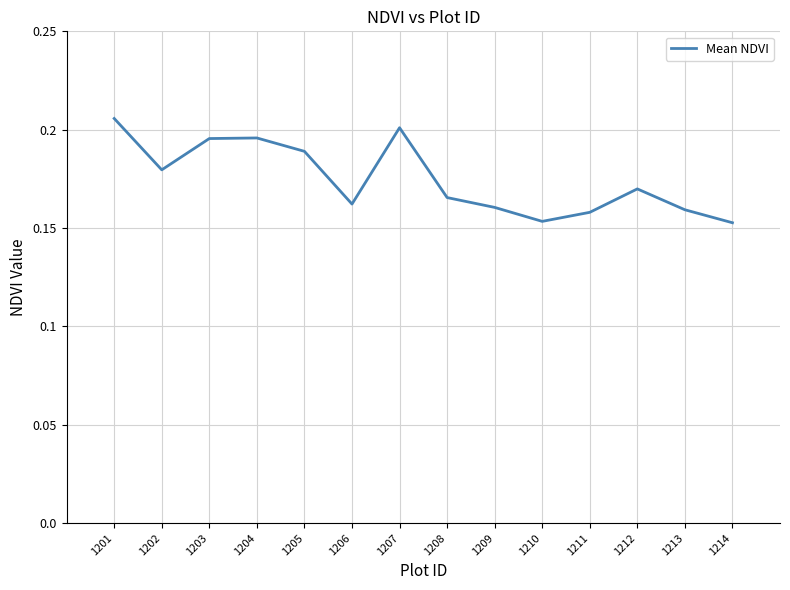

How many categories are shown in the chart?

14